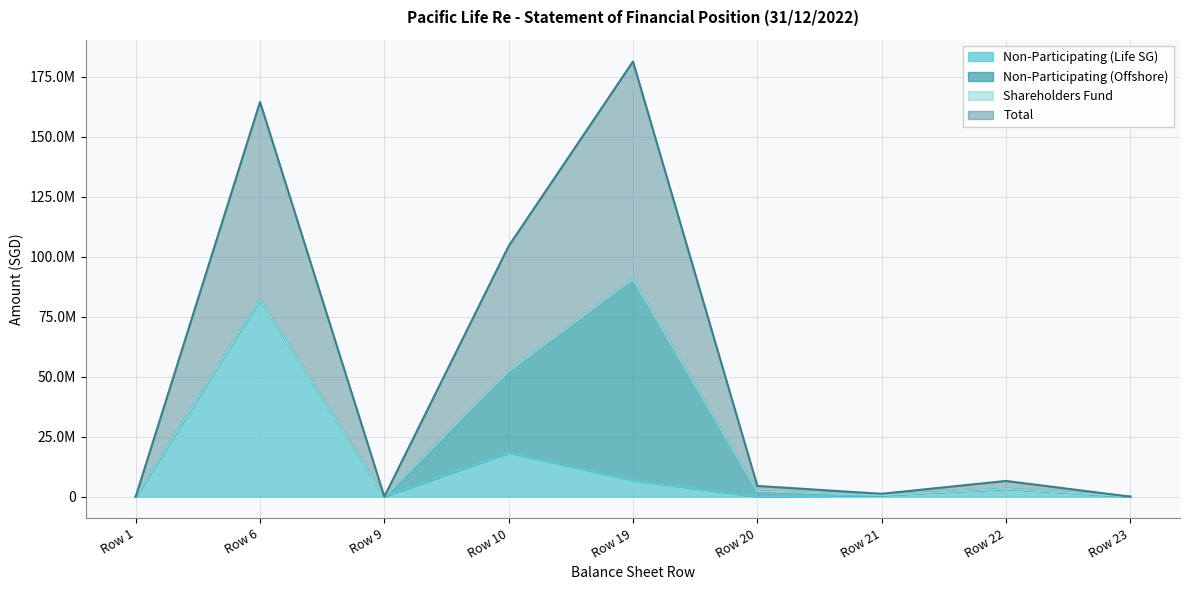

In Non-Participating (Life SG), how many points are higher than both neighbors (excluding endpoints)?

3